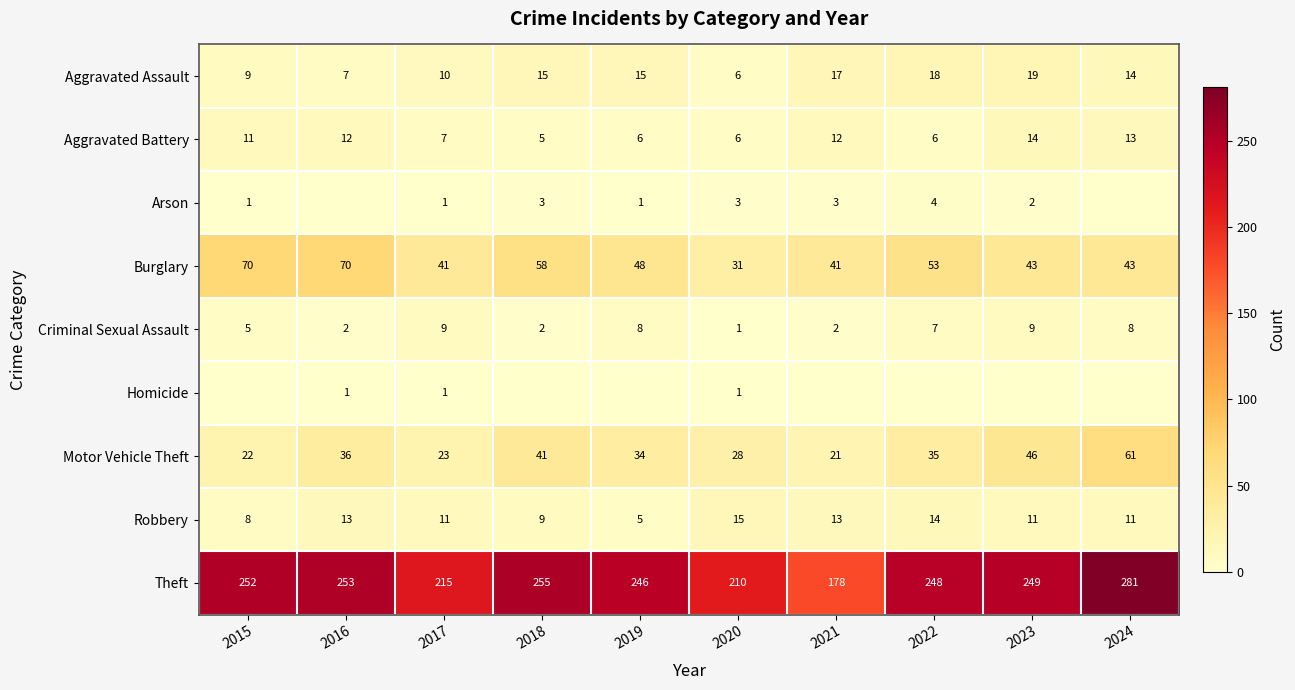

The Motor Vehicle Theft series shows 36 at 2016. True or false?

True